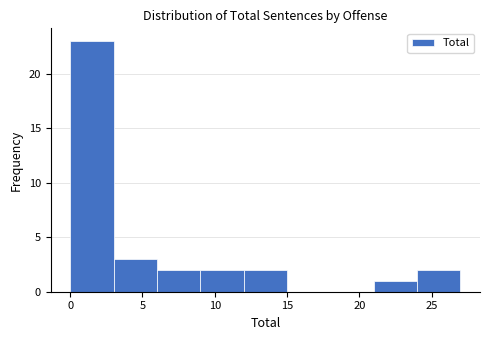

Reading left to right, list every bar in this chart as the range it spans on the x-axis followed by its height. The values are not printed on the chart, so give them approximately, as read against the axis.

0 to 3: 23
3 to 6: 3
6 to 9: 2
9 to 12: 2
12 to 15: 2
15 to 18: 0
18 to 21: 0
21 to 24: 1
24 to 27: 2